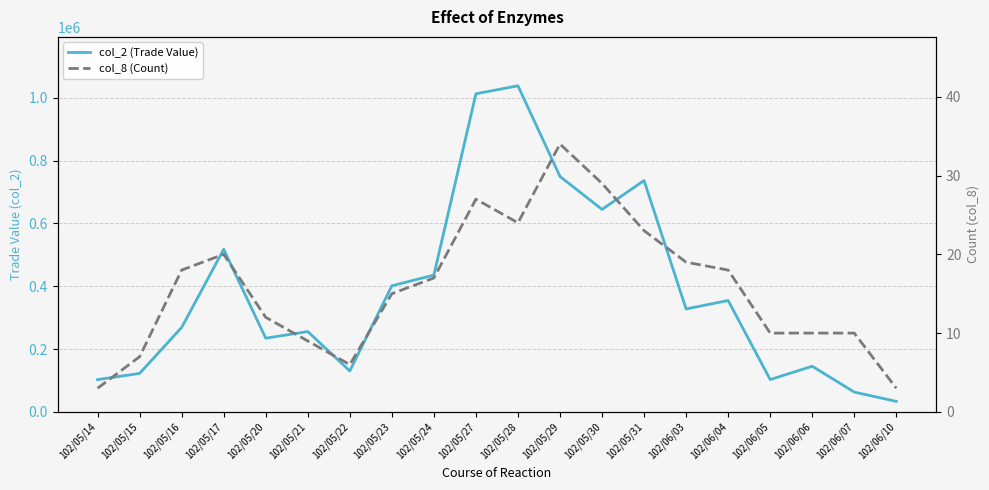

Which label corresponds to the largest value in the chart?

102/05/28